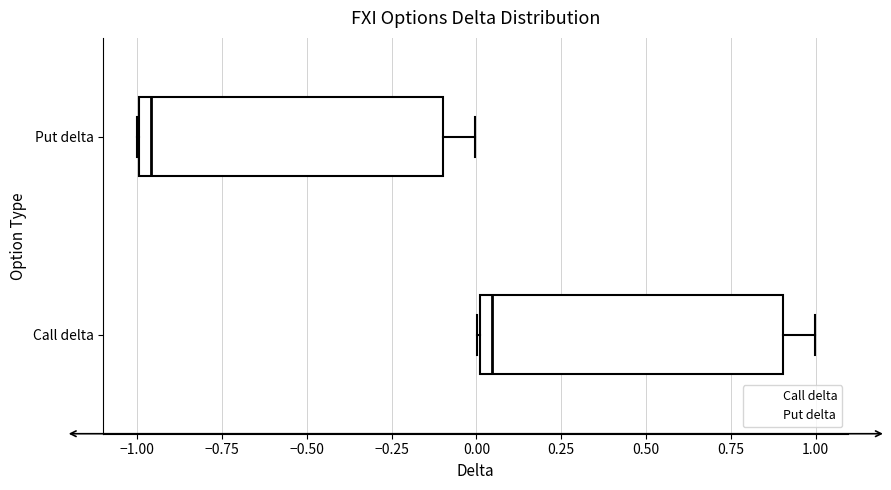

Reading bottom to top, transcribe this box plot: for each box, give where its median line is, the range the box spans, and where its two whiskers end, as read against the x-axis. The values are not printed on the chart, so give them approximately, as read against the axis.

Call delta: median 0.05, box 0.00 to 0.90, whiskers 0.00 to 1.00
Put delta: median -0.95, box -1.00 to -0.10, whiskers -1.00 to 0.00